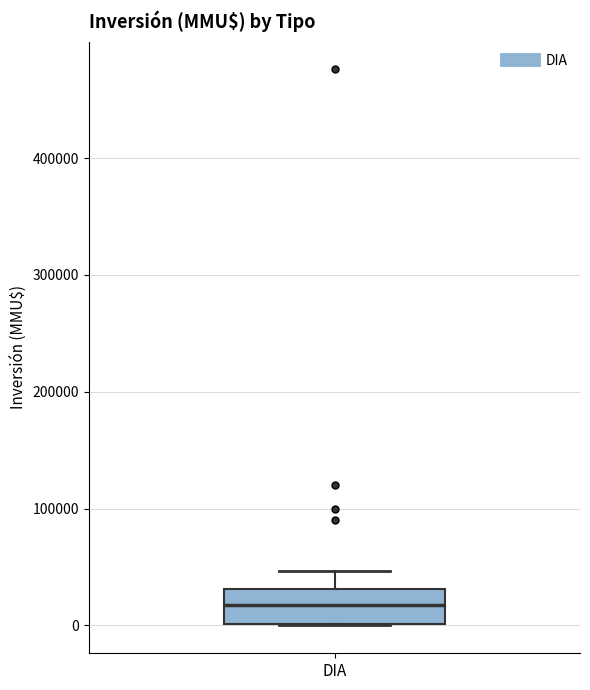

Where does the upper whisker of the box for DIA end on the y-axis? The values are not printed on the chart, so give them approximately, as read against the axis.

50000